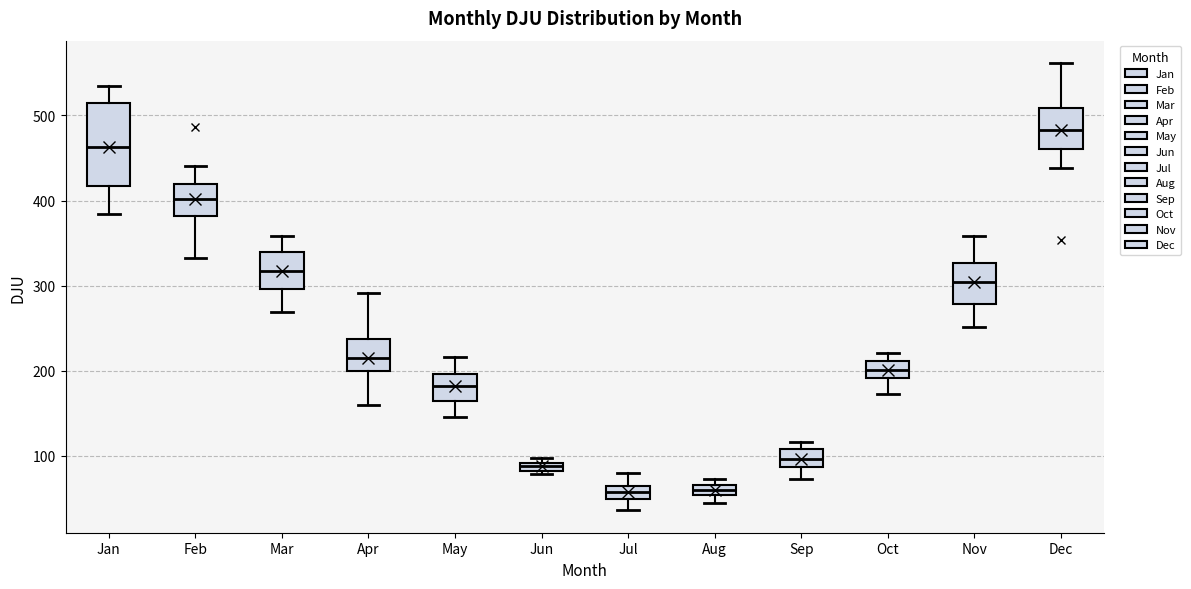

Comparing the boxes themselves (not the whiskers), which one is the tallest?

Jan